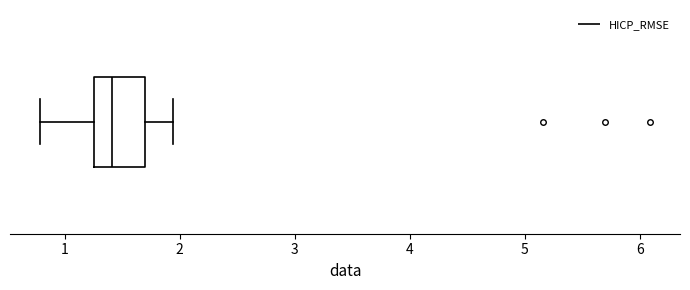

Read this box plot against the x-axis: the position of the median line, the range covered by the box, and the ends of both whiskers. The values are not printed on the chart, so give them approximately, as read against the axis.

median 1.4, box 1.3 to 1.7, whiskers 0.8 to 1.9